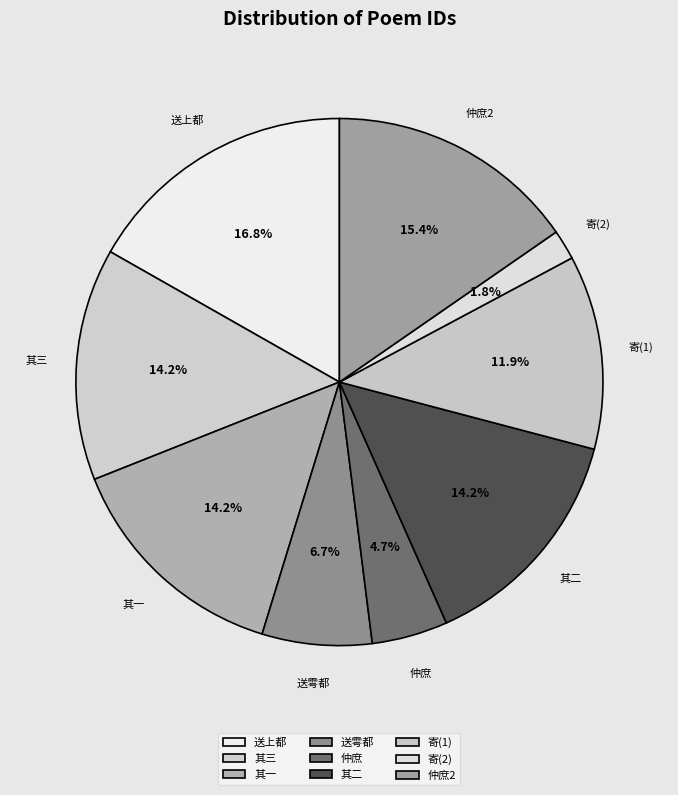

Is there any slice that represents more than half of the pie?

No